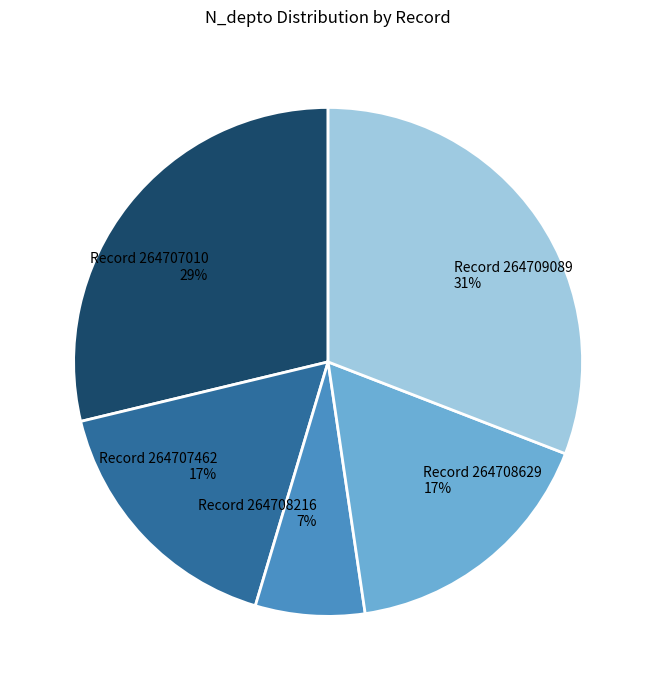

To the nearest percent, what is the difference between the largest and smallest slice percentages?

24%